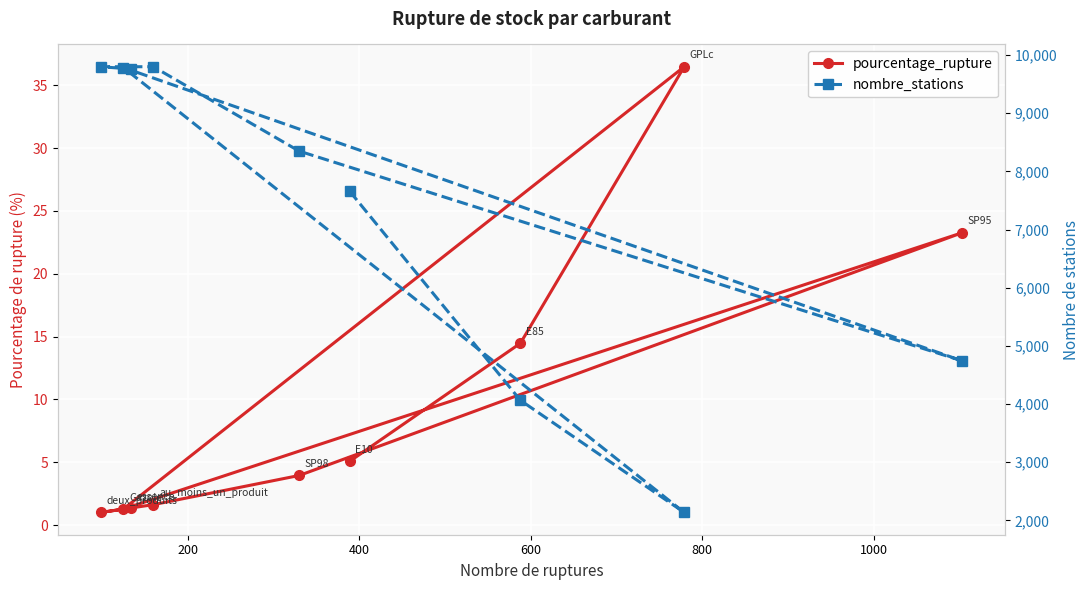

What is the highest value of the nombre_stations series?

9800.0